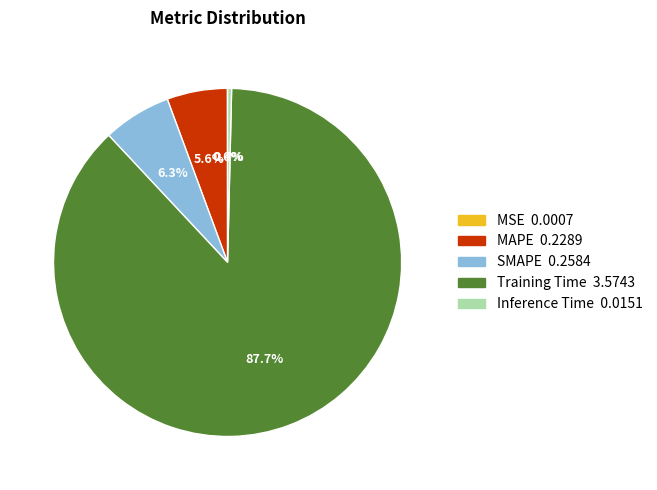

To the nearest percent, what percentage of the pie is SMAPE?

6%